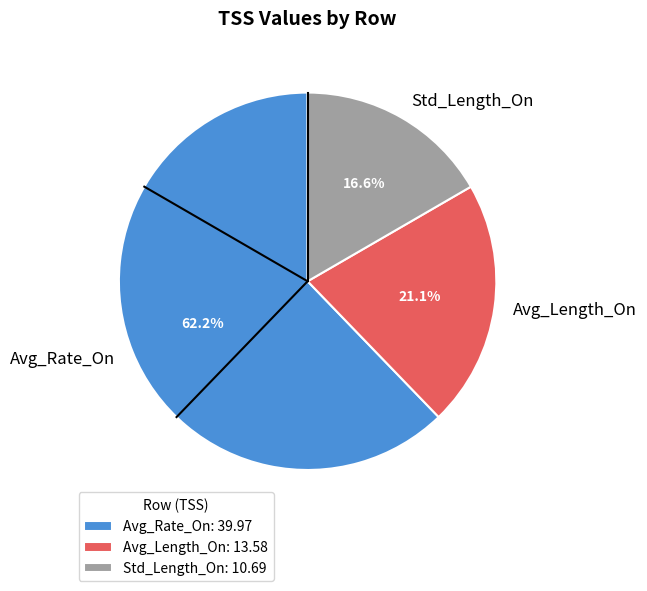

How many slices are in this pie chart?

3